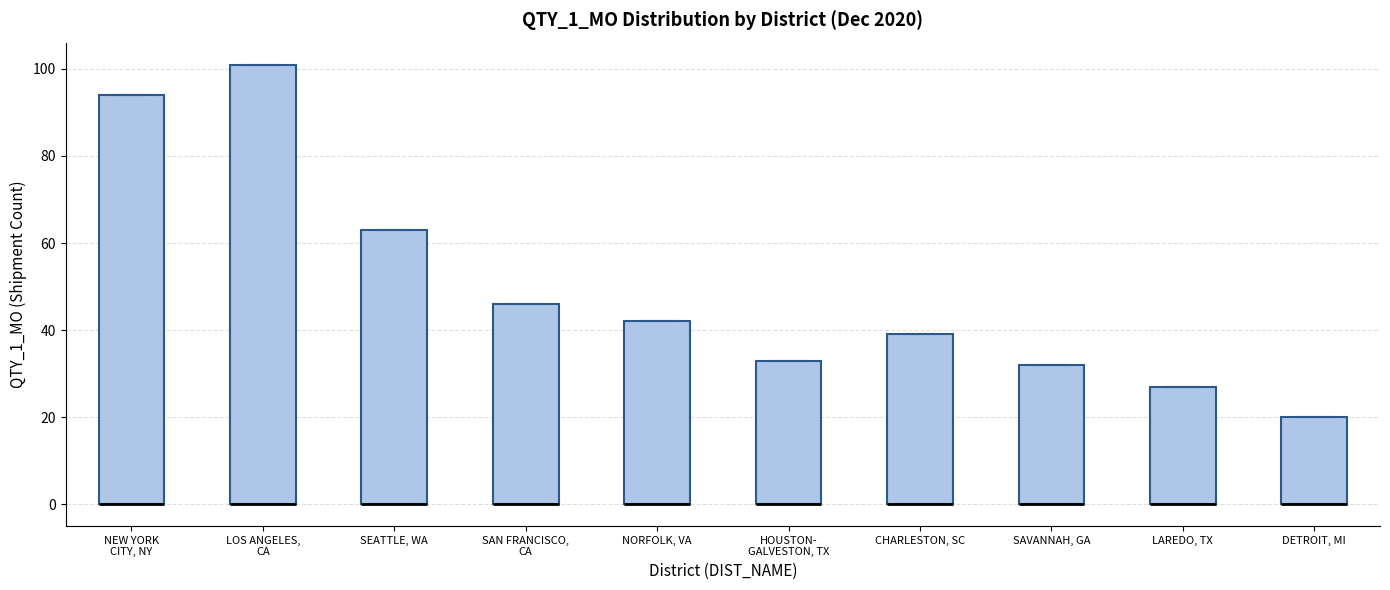

Reading left to right, read every box against the y-axis: the position of its median line, the range the box covers, and the ends of its whiskers. The values are not printed on the chart, so give them approximately, as read against the axis.

NEW YORK CITY, NY: median 0 (drawn on the box's lower edge), box 0 to 94, whiskers 0 to 94
LOS ANGELES, CA: median 0 (drawn on the box's lower edge), box 0 to 102, whiskers 0 to 102
SEATTLE, WA: median 0 (drawn on the box's lower edge), box 0 to 64, whiskers 0 to 64
SAN FRANCISCO, CA: median 0 (drawn on the box's lower edge), box 0 to 46, whiskers 0 to 46
NORFOLK, VA: median 0 (drawn on the box's lower edge), box 0 to 42, whiskers 0 to 42
HOUSTON- GALVESTON, TX: median 0 (drawn on the box's lower edge), box 0 to 34, whiskers 0 to 34
CHARLESTON, SC: median 0 (drawn on the box's lower edge), box 0 to 40, whiskers 0 to 40
SAVANNAH, GA: median 0 (drawn on the box's lower edge), box 0 to 32, whiskers 0 to 32
LAREDO, TX: median 0 (drawn on the box's lower edge), box 0 to 28, whiskers 0 to 28
DETROIT, MI: median 0 (drawn on the box's lower edge), box 0 to 20, whiskers 0 to 20